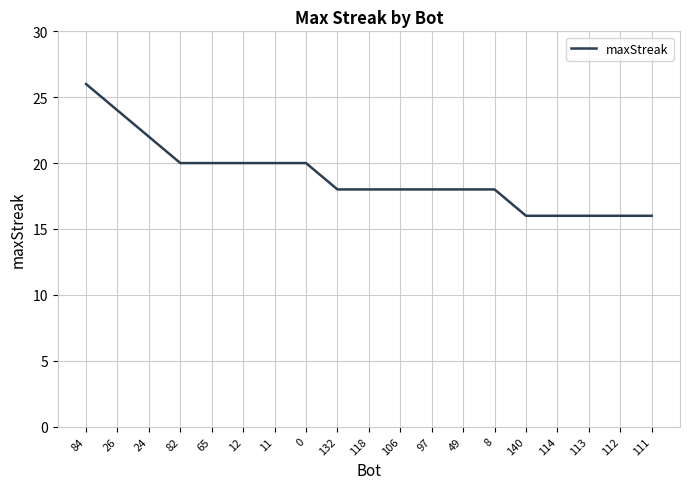

What is the smallest value displayed?

16